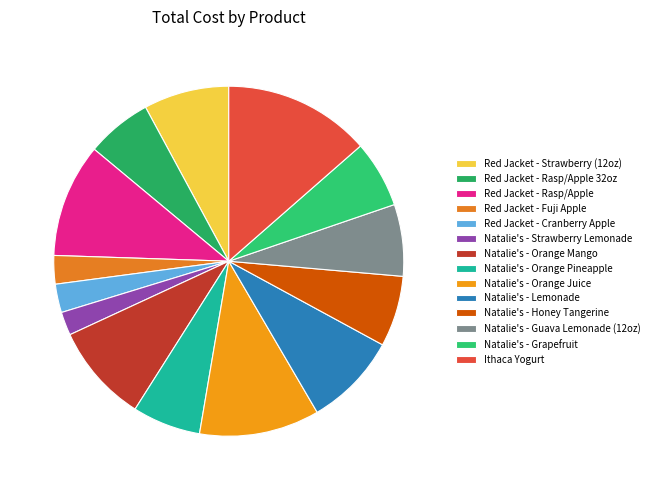

Is there a majority slice in this chart?

No